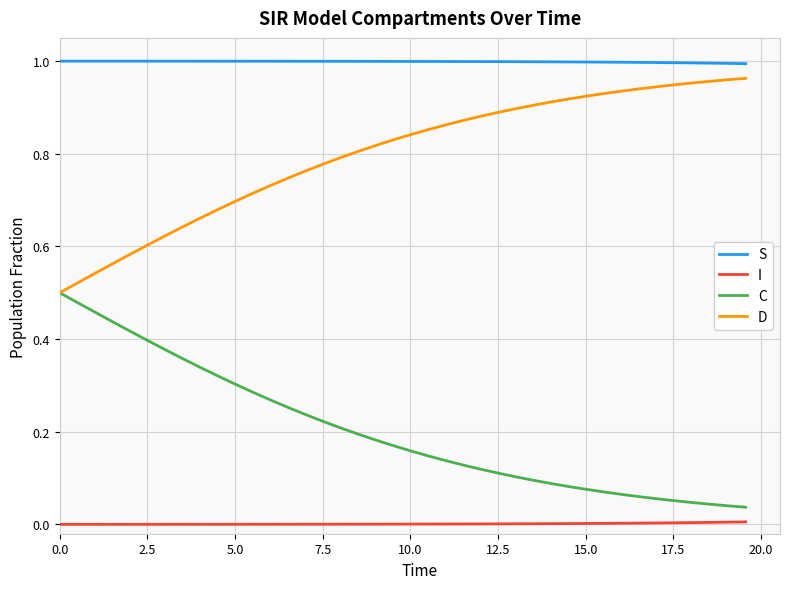

Count the number of categories in the chart.

40